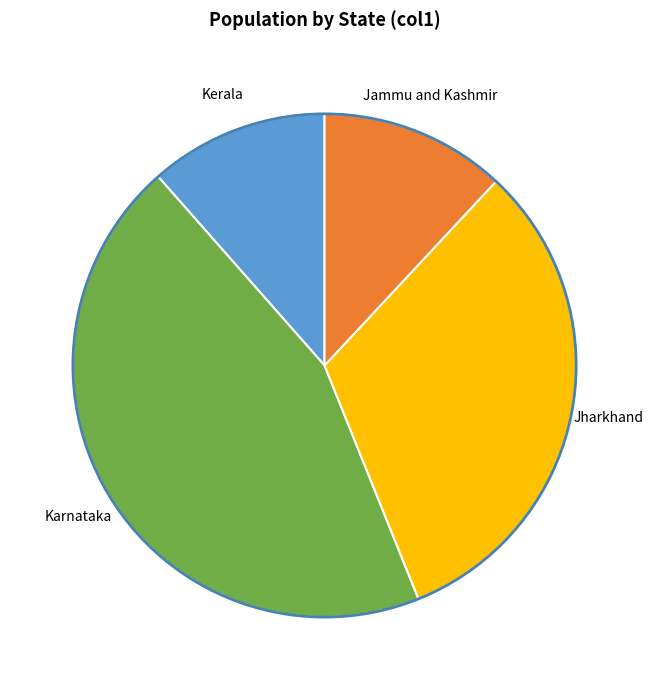

Do Karnataka and Jharkhand together represent more than half of the pie?

Yes